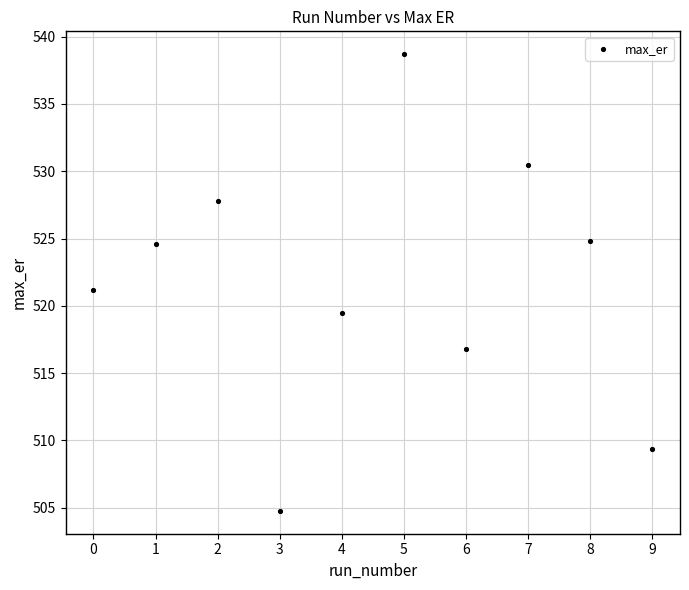

What is the average Y value?

521.8